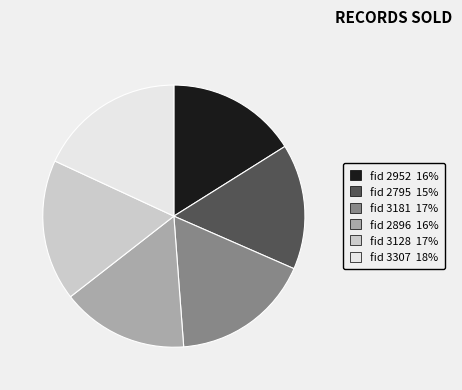

Does any single category account for the majority?

No